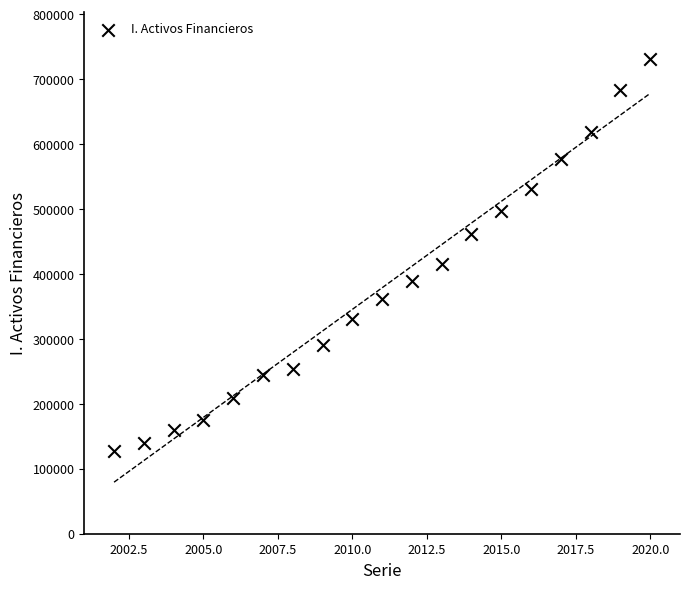

What is the range of X values (max minus min)?

18